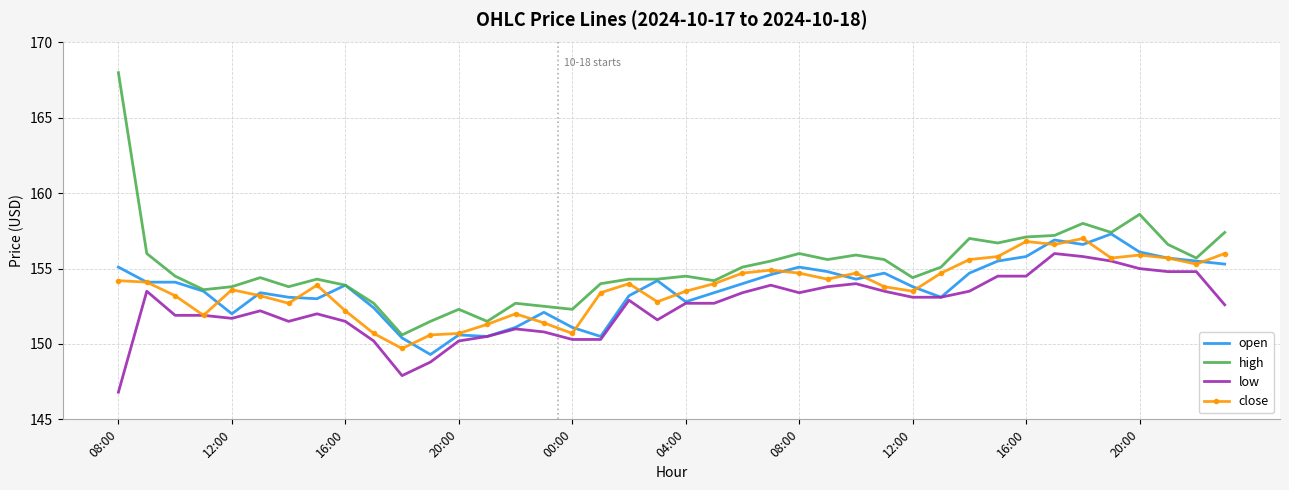

What is the greatest value displayed?

168.0